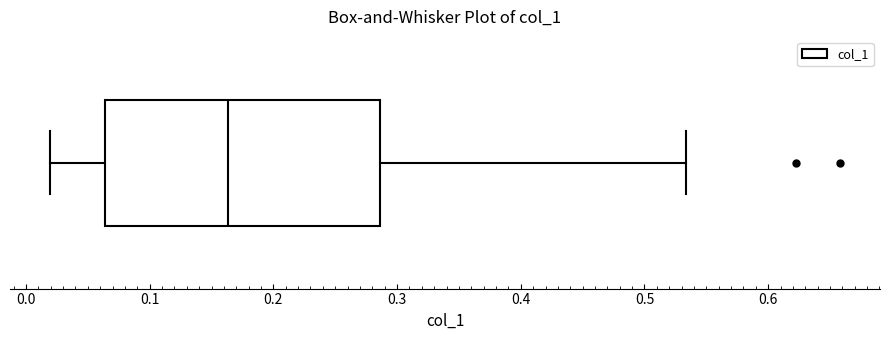

Read this box plot against the x-axis: the position of the median line, the range covered by the box, and the ends of both whiskers. The values are not printed on the chart, so give them approximately, as read against the axis.

median 0.16, box 0.06 to 0.29, whiskers 0.02 to 0.53